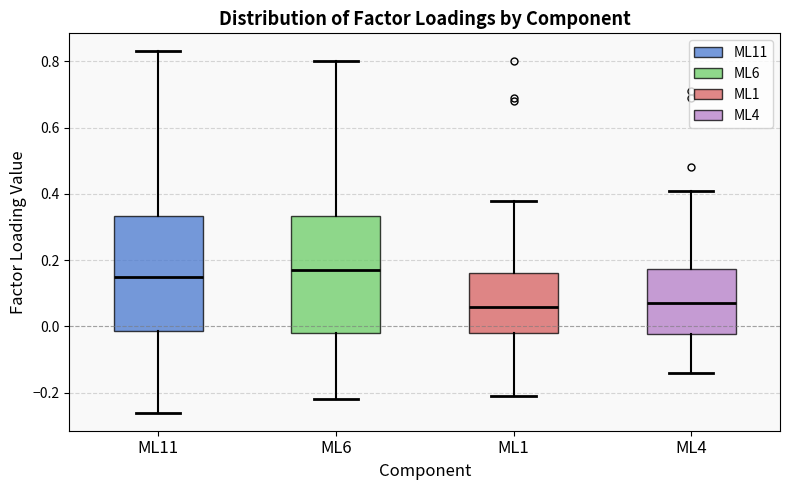

Reading left to right, transcribe this box plot: for each box, give where its median line is, the range the box spans, and where its two whiskers end, as read against the y-axis. The values are not printed on the chart, so give them approximately, as read against the axis.

ML11: median 0.16, box -0.02 to 0.34, whiskers -0.26 to 0.84
ML6: median 0.18, box -0.02 to 0.34, whiskers -0.22 to 0.80
ML1: median 0.06, box -0.02 to 0.16, whiskers -0.20 to 0.38
ML4: median 0.08, box -0.02 to 0.18, whiskers -0.14 to 0.42